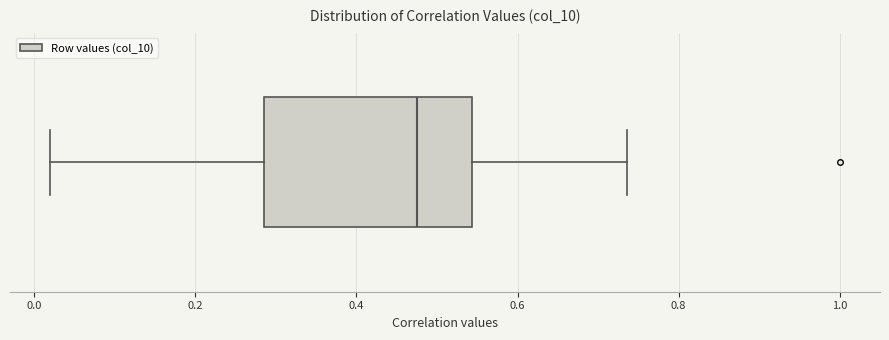

Where does the left whisker of the box end on the x-axis? The values are not printed on the chart, so give them approximately, as read against the axis.

0.02